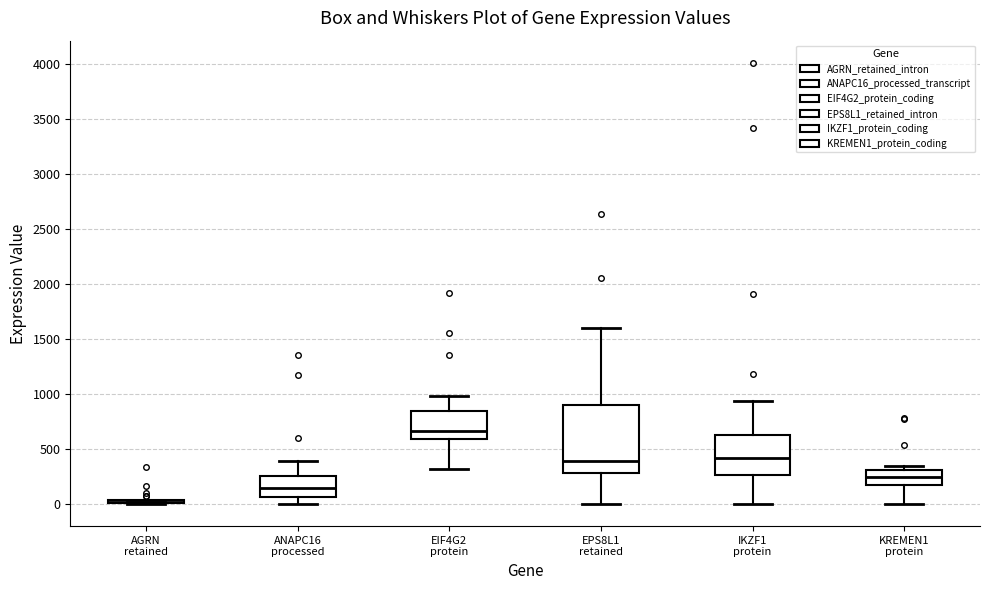

Reading left to right, read every box against the y-axis: the position of its median line, the range the box covers, and the ends of its whiskers. The values are not printed on the chart, so give them approximately, as read against the axis.

AGRN retained: box collapsed to a line at 0, whiskers 0 to 50
ANAPC16 processed: median 150, box 50 to 250, whiskers 0 to 400
EIF4G2 protein: median 650, box 600 to 850, whiskers 300 to 1000
EPS8L1 retained: median 400, box 300 to 900, whiskers 0 to 1600
IKZF1 protein: median 400, box 250 to 650, whiskers 0 to 950
KREMEN1 protein: median 250, box 150 to 300, whiskers 0 to 350